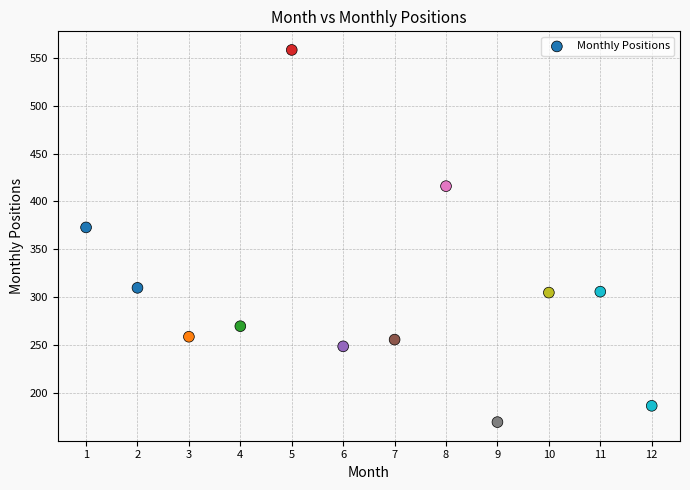

What Y value in the scatter plot is closest to 364?

373